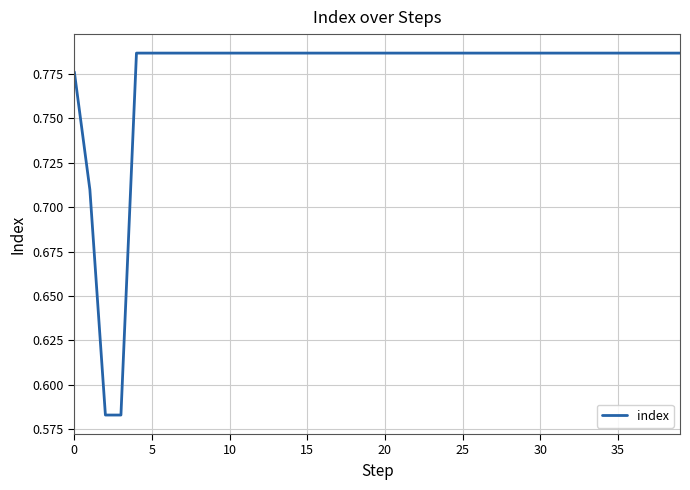

How many lines are shown in the chart?

1